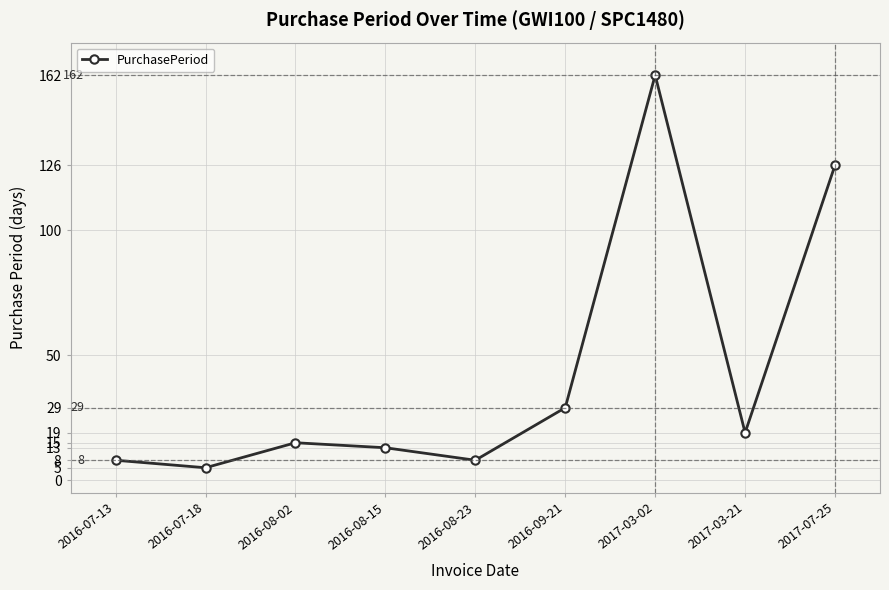

What is the change in value from 2016-07-13 to 2016-07-18?

-3